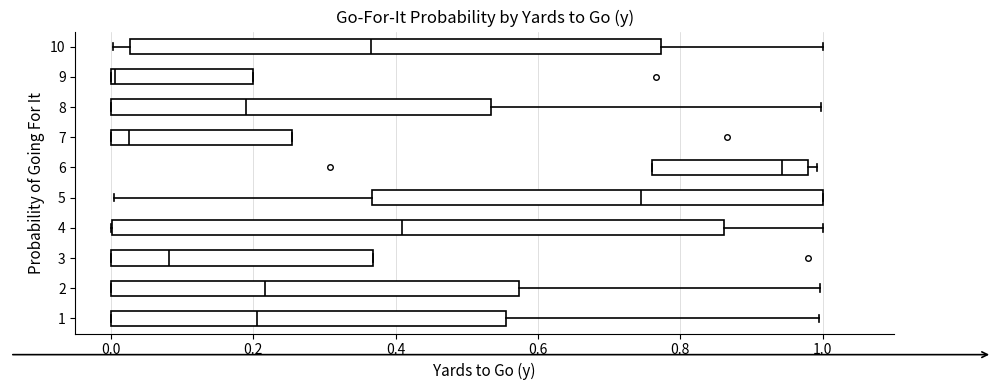

Reading bottom to top, transcribe this box plot: for each box, give where its median line is, the range the box spans, and where its two whiskers end, as read against the x-axis. The values are not printed on the chart, so give them approximately, as read against the axis.

1: median 0.20, box 0.00 to 0.56, whiskers 0.00 to 1.00
2: median 0.22, box 0.00 to 0.58, whiskers 0.00 to 1.00
3: median 0.08, box 0.00 to 0.36, whiskers 0.00 to 0.36
4: median 0.40, box 0.00 to 0.86, whiskers 0.00 to 1.00
5: median 0.74, box 0.36 to 1.00, whiskers 0.00 to 1.00
6: median 0.94, box 0.76 to 0.98, whiskers 0.76 to 1.00
7: median 0.02, box 0.00 to 0.26, whiskers 0.00 to 0.26
8: median 0.18, box 0.00 to 0.54, whiskers 0.00 to 1.00
9: median 0.00, box 0.00 to 0.20, whiskers 0.00 to 0.20
10: median 0.36, box 0.02 to 0.78, whiskers 0.00 to 1.00